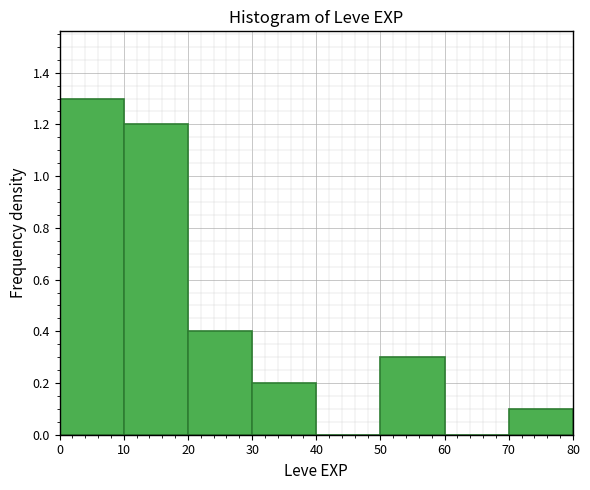

Which range on the x-axis has the tallest bar?

0 to 10